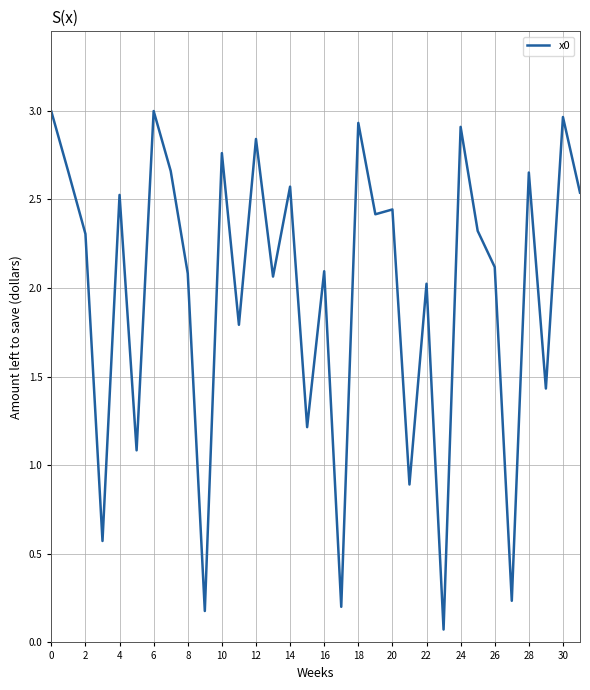

What is the smallest value displayed?

0.1